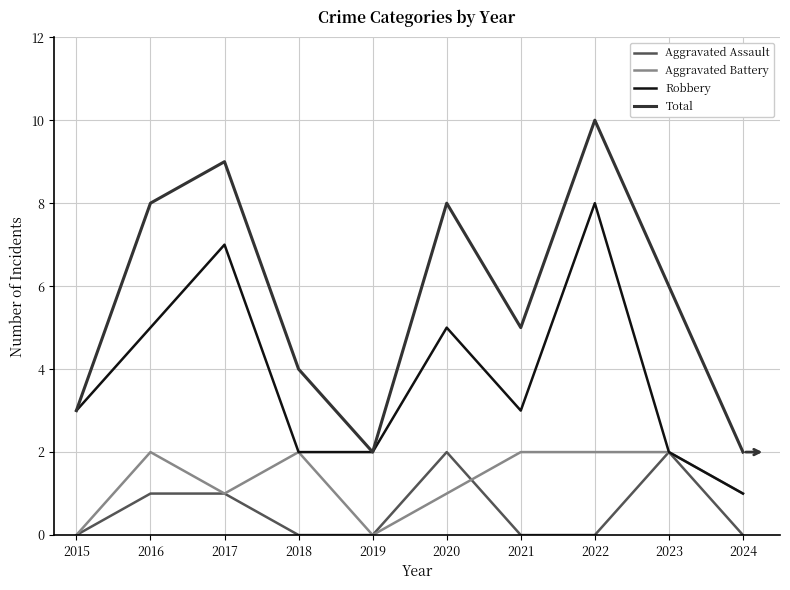

Which series has the widest spread of values?

Total